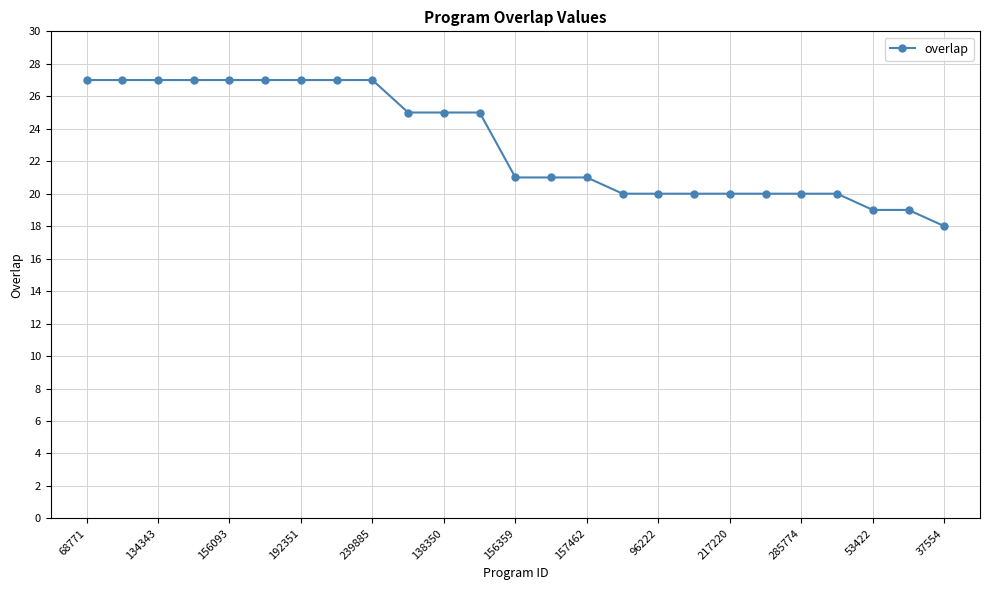

What is the minimum value shown in the chart?

18